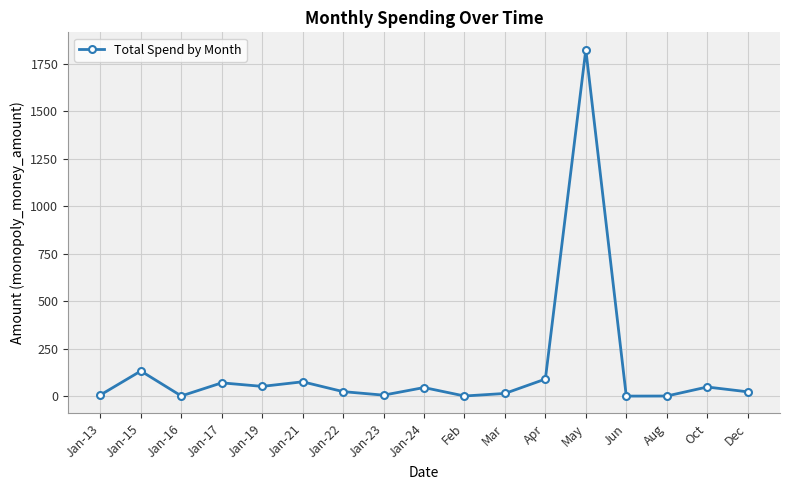

What is the maximum value shown in the chart?

1823.0